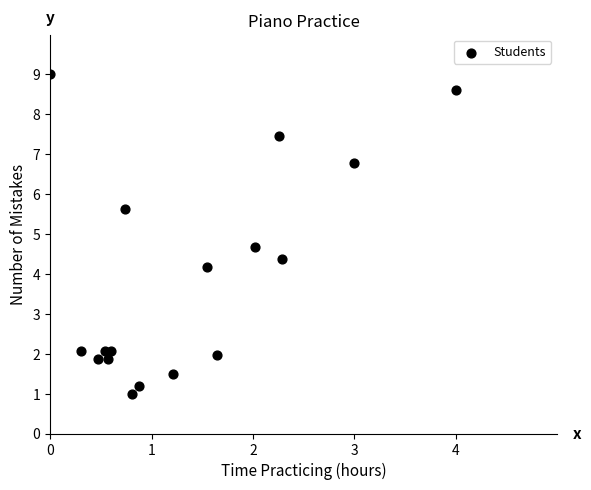

What Y value in the scatter plot is closest to 5?

4.7